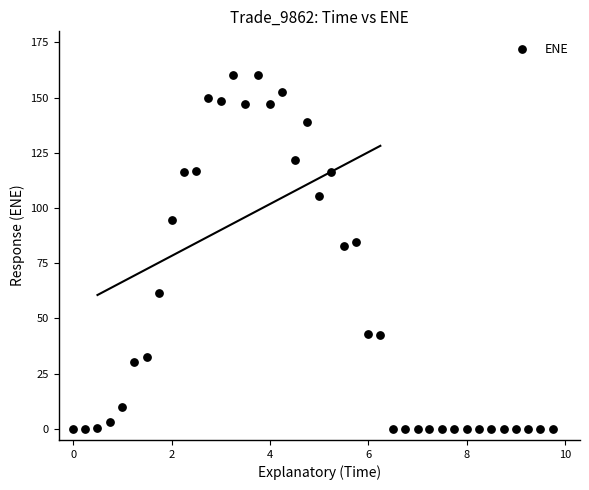

What is the range of X values (max minus min)?

9.7